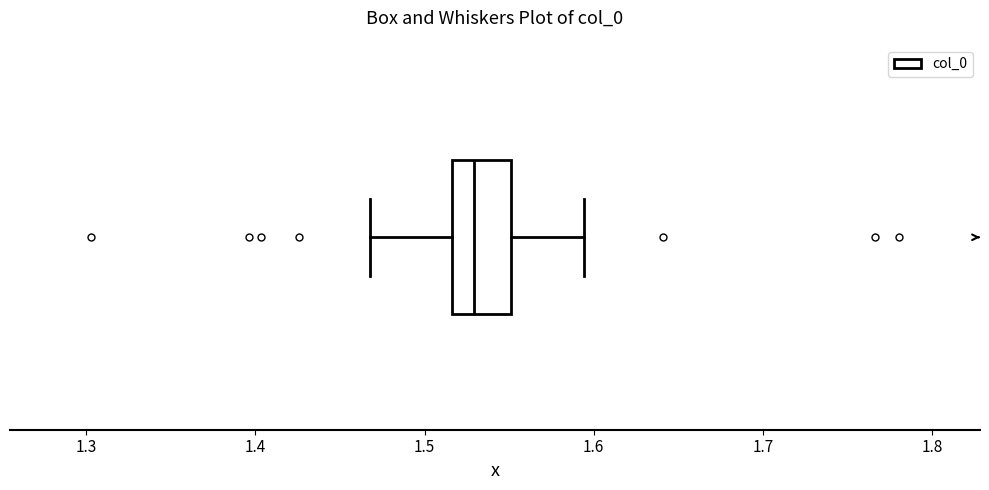

Transcribe this box plot: give where the median line is, the range the box spans, and where the two whiskers end, as read against the x-axis. The values are not printed on the chart, so give them approximately, as read against the axis.

median 1.53, box 1.52 to 1.55, whiskers 1.47 to 1.59